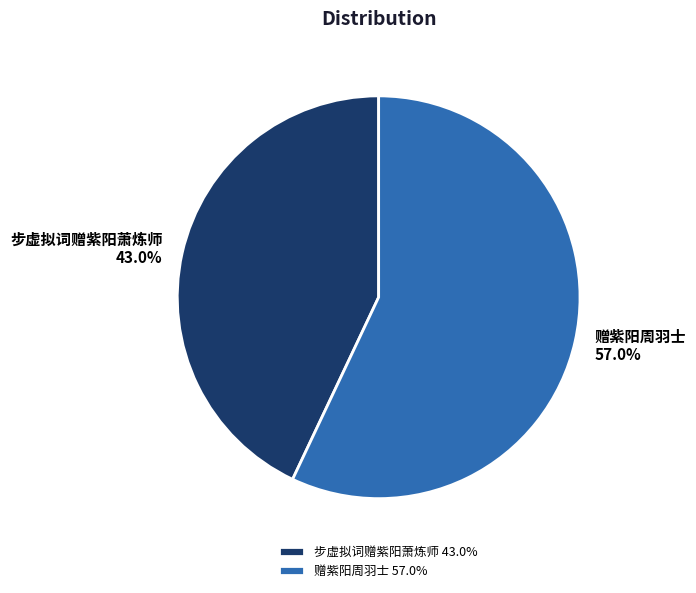

What is the largest slice in the pie chart?

赠紫阳周羽士